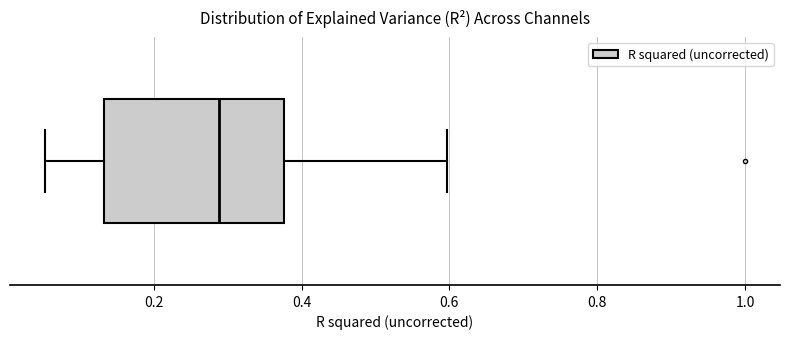

Where is the left edge of the box on the x-axis? The values are not printed on the chart, so give them approximately, as read against the axis.

0.14